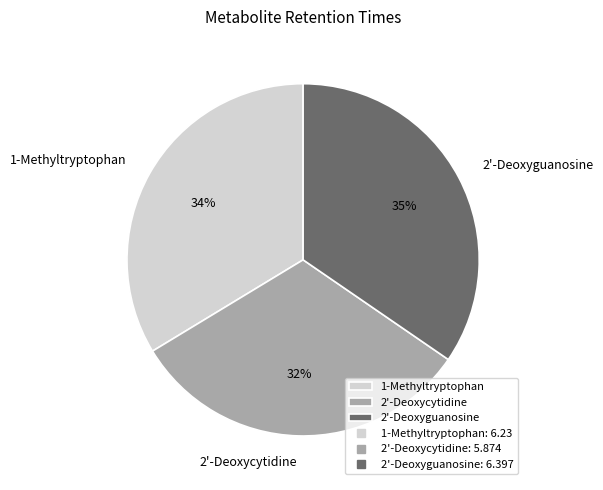

Is 1-Methyltryptophan the majority of the pie?

No